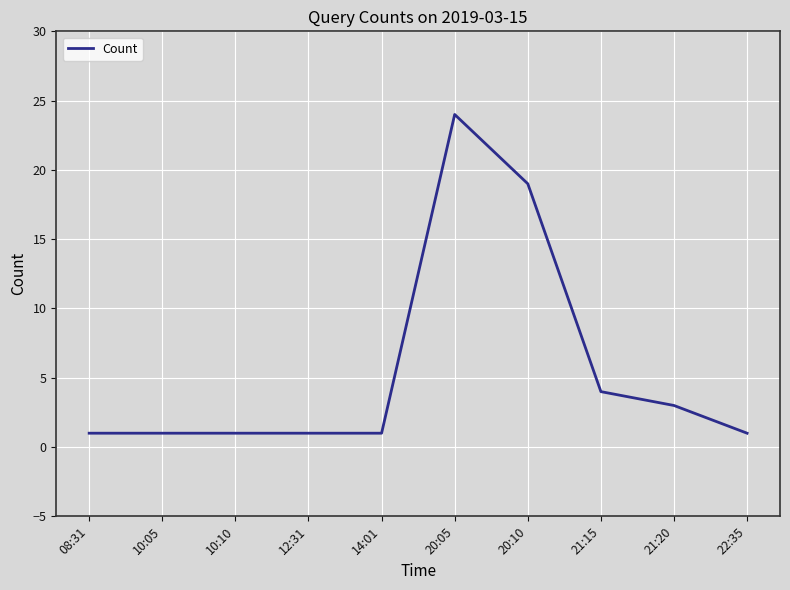

Which label corresponds to the largest value in the chart?

20:05